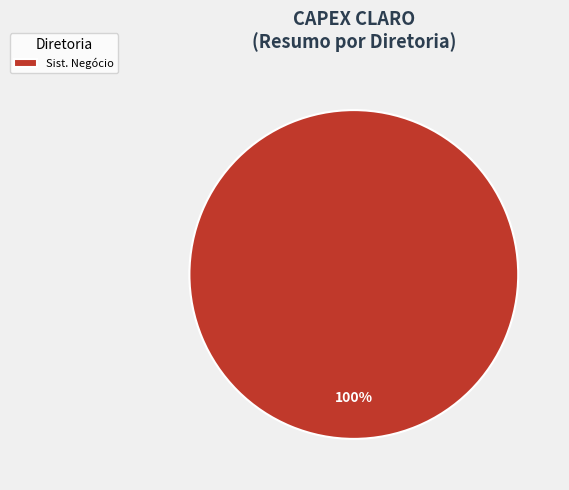

Count the number of slices in the pie.

1